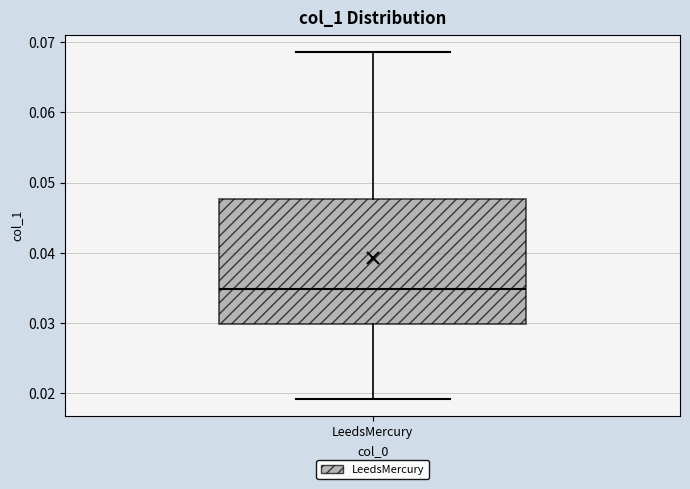

Transcribe this box plot: give where the median line is, the range the box spans, and where the two whiskers end, as read against the y-axis. The values are not printed on the chart, so give them approximately, as read against the axis.

median 0.035, box 0.030 to 0.048, whiskers 0.019 to 0.069